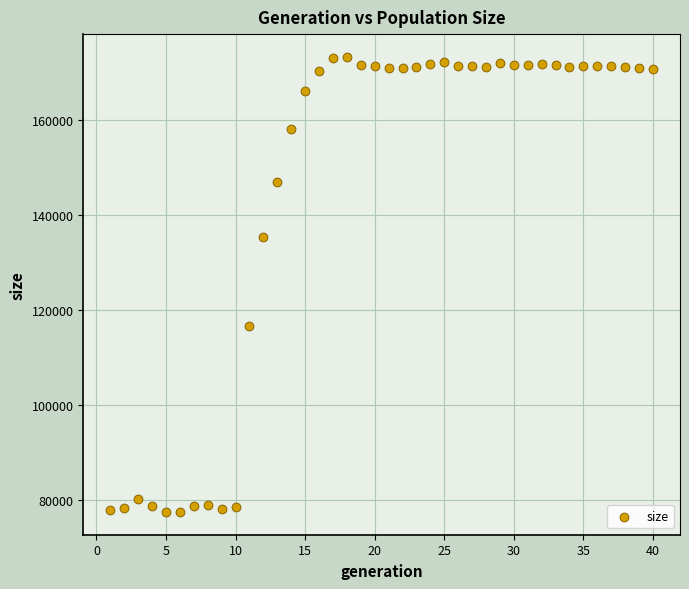

What is the range of X values (max minus min)?

39